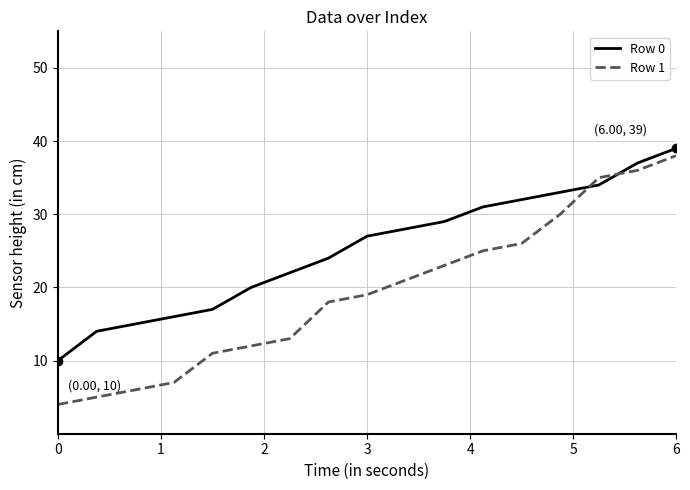

How many lines are shown in the chart?

2